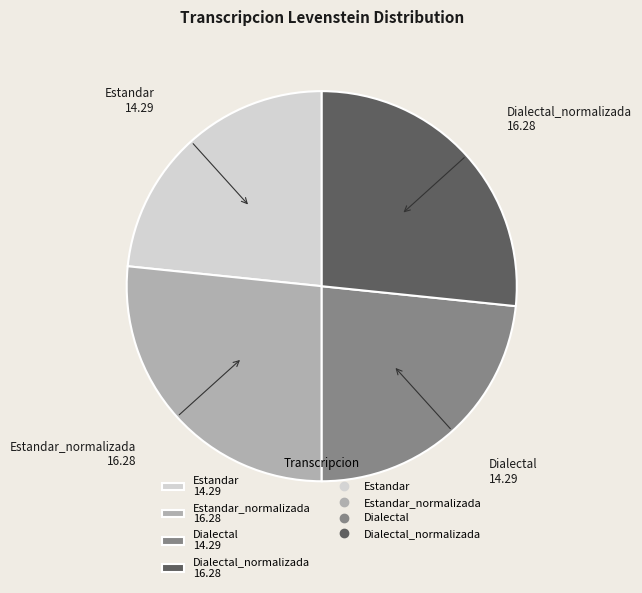

What is the ratio of the value at Dialectal_normalizada 16.28 to the value at Estandar_normalizada 16.28?

1.0